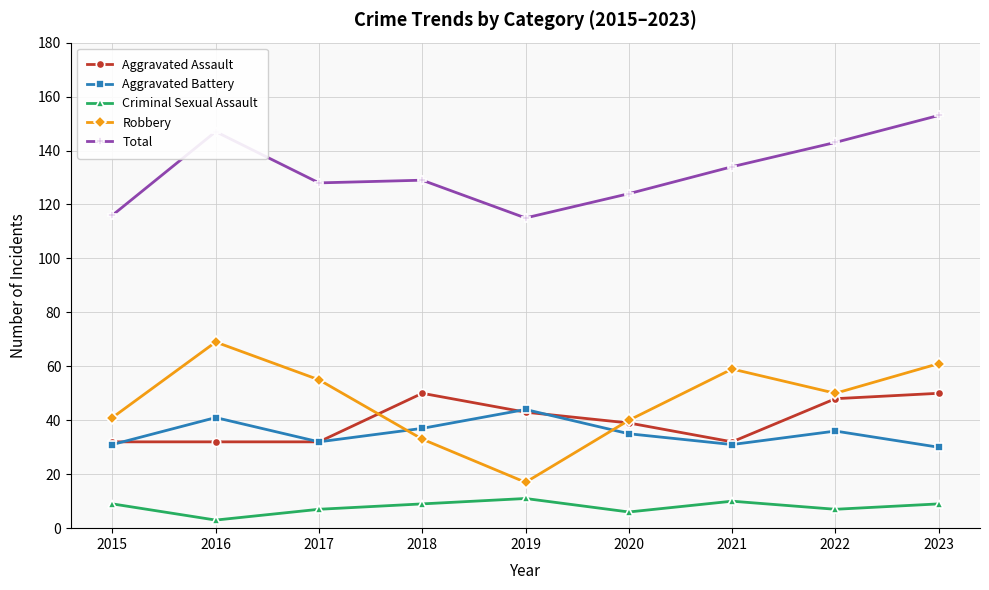

How many distinct data groups are displayed?

5